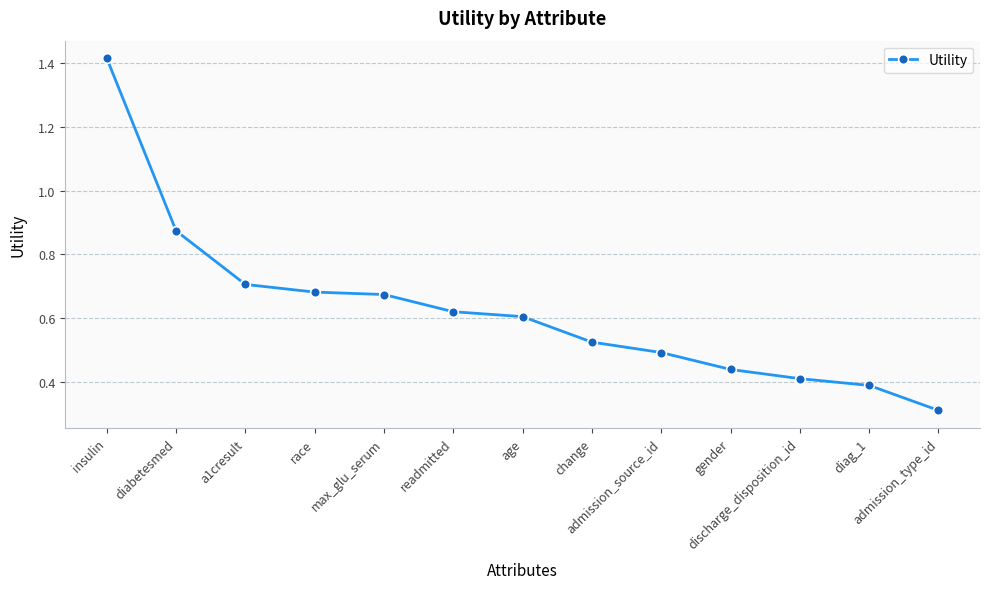

How many series are shown in this chart?

1